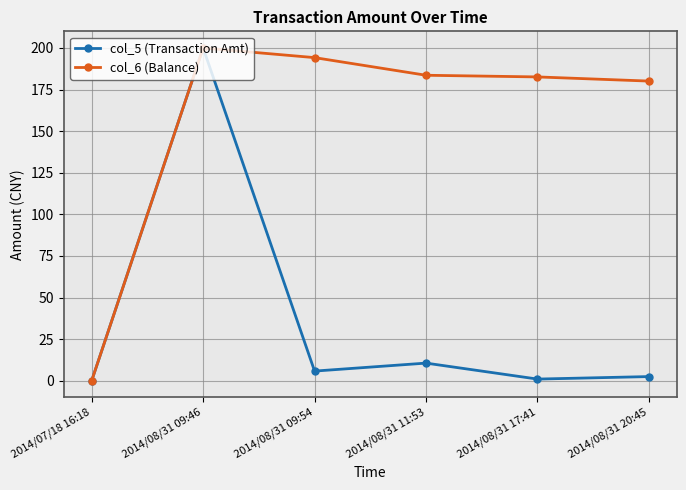

What is the maximum value shown in the chart?

200.0